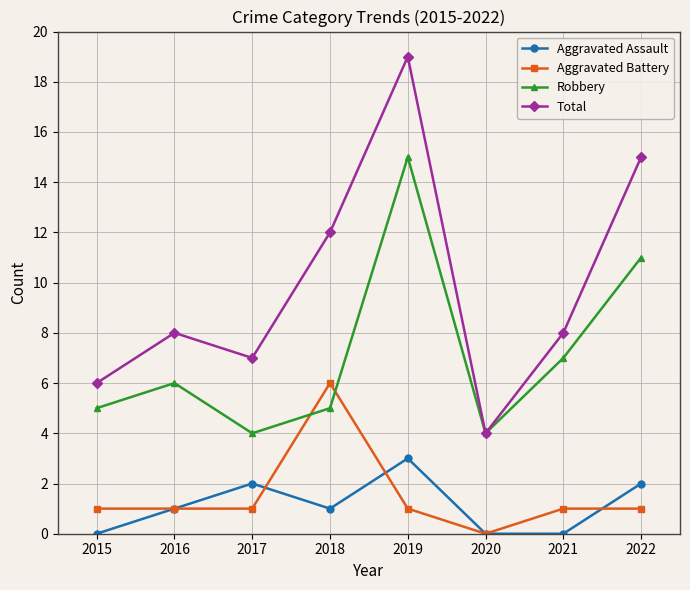

How many interior local valleys does the Robbery series have?

2